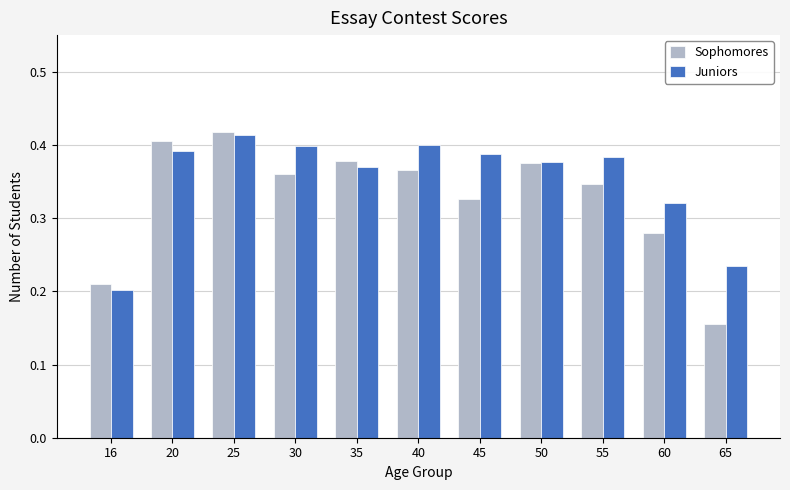

Which series has the widest spread of values?

Sophomores